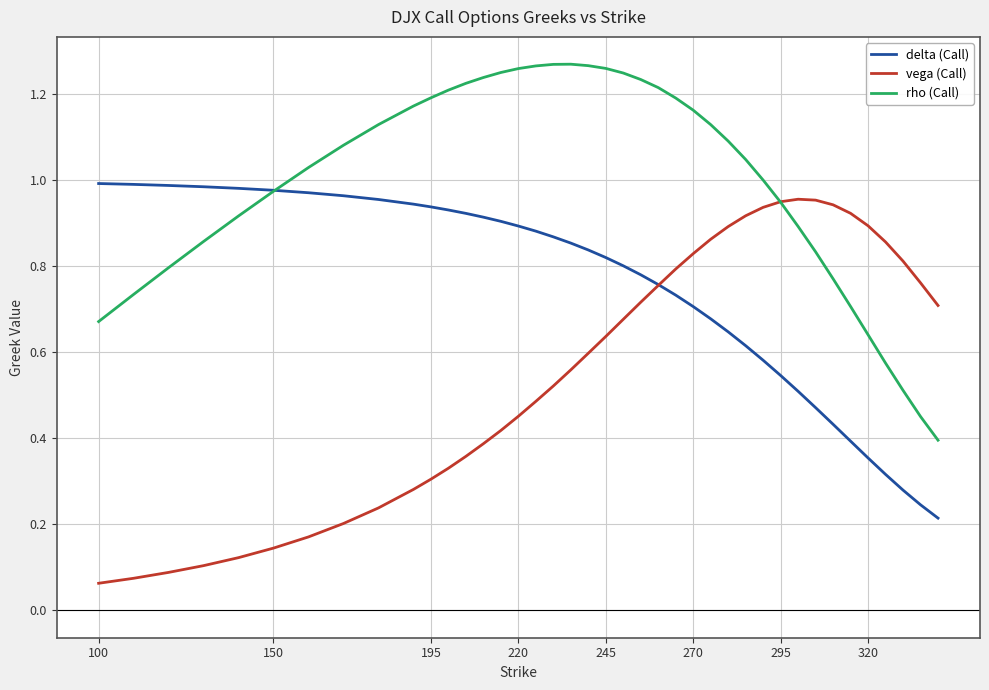

Which series has the largest total across all categories?

rho (Call)